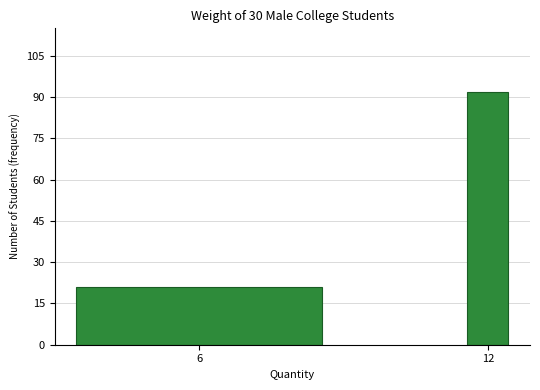

Reading left to right, transcribe all the data shown in this chart.

21	92